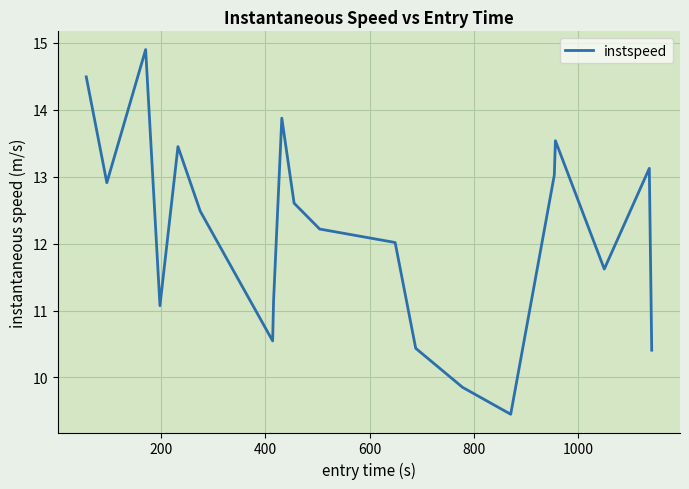

What is the difference between the maximum and minimum values?

5.4